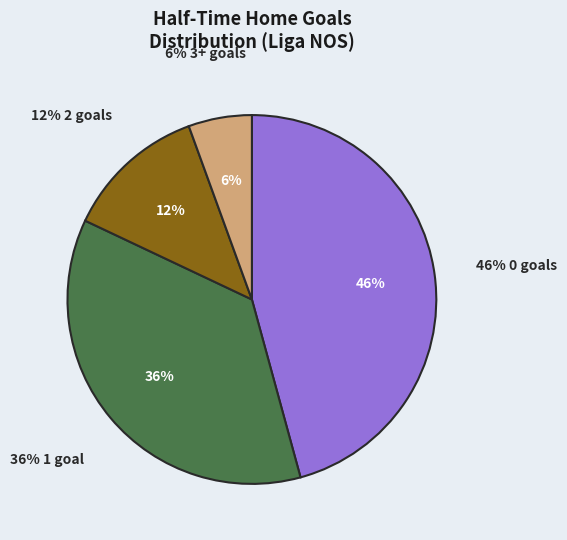

The 1 slice represents 36% of the pie. True or false?

True